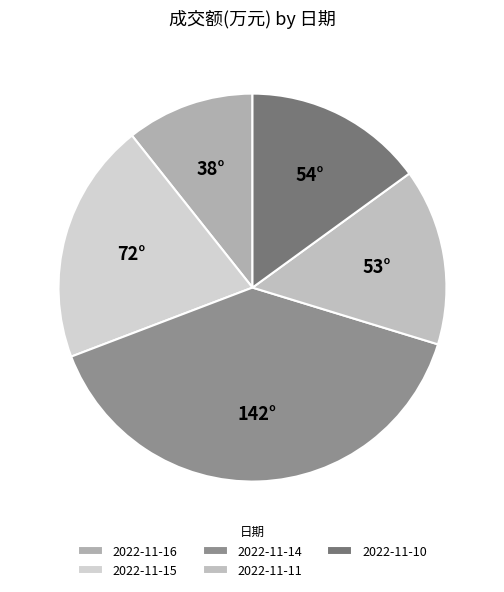

How many slices are in this pie chart?

5